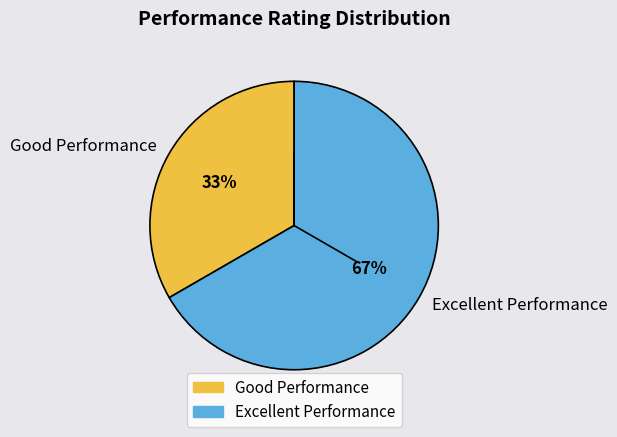

What percentage is the Good Performance slice, to the nearest percent?

33%